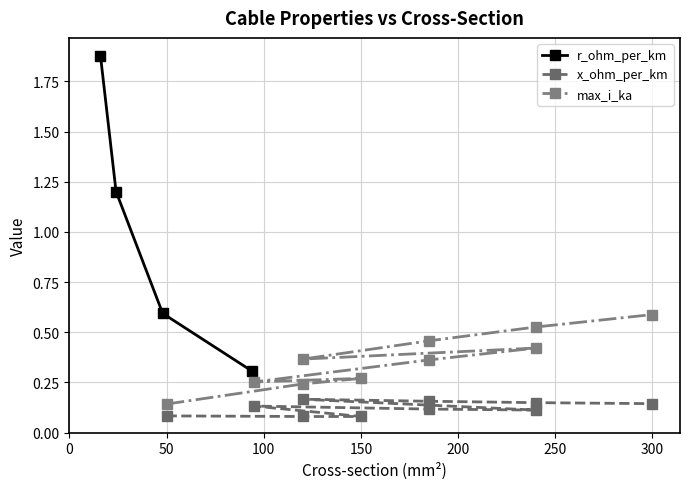

Which series changed the most between 185 and 300?

max_i_ka